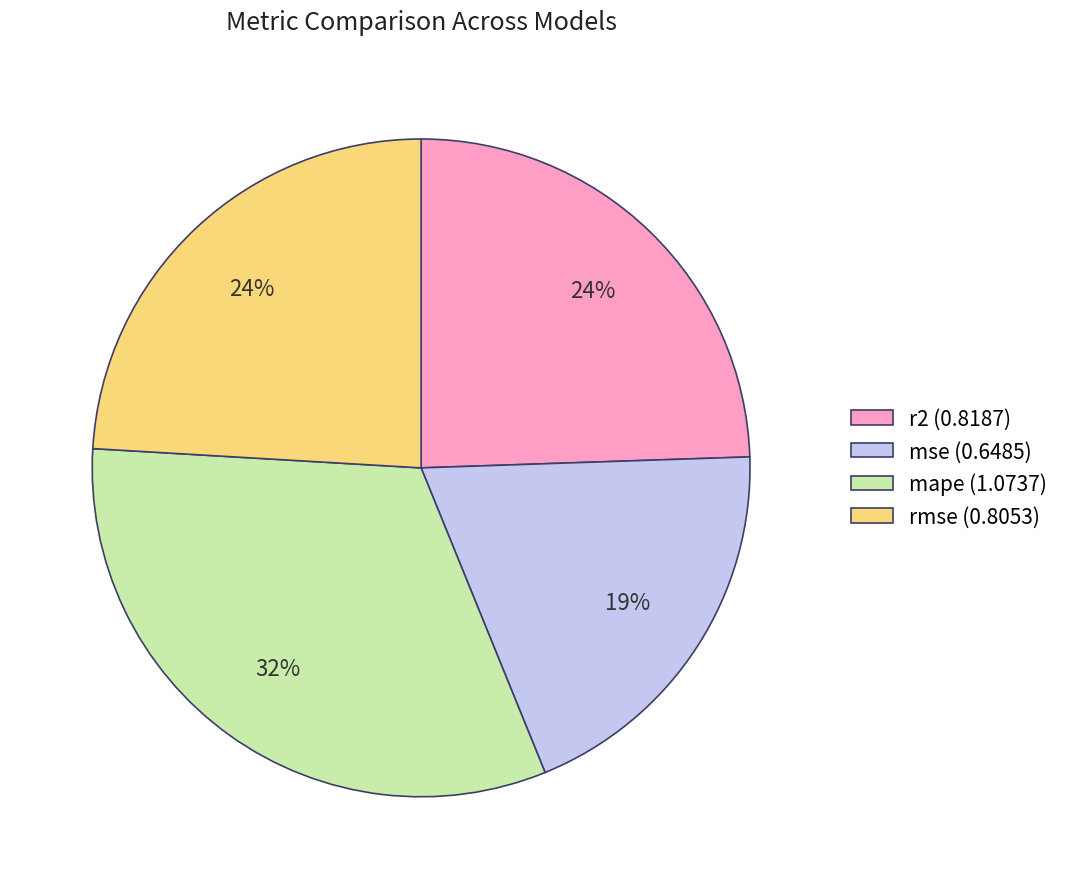

To the nearest percent, what is the difference between the largest and smallest slice percentages?

13%